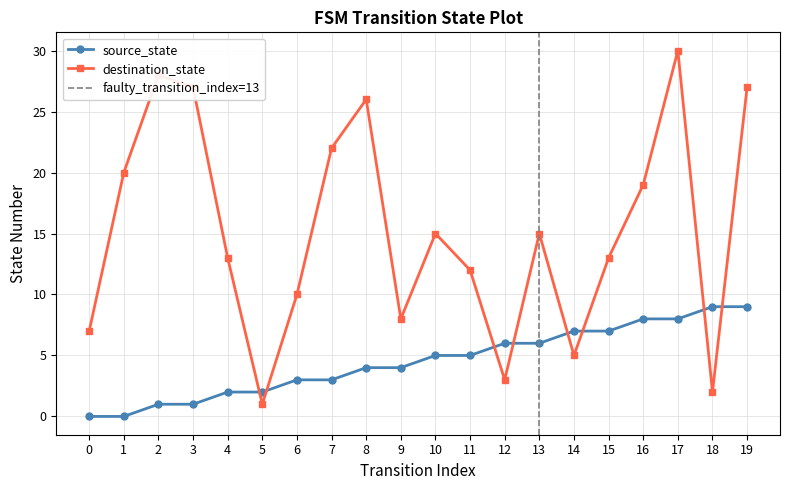

Which series ends up on top after the final intersection of source_state and destination_state?

destination_state